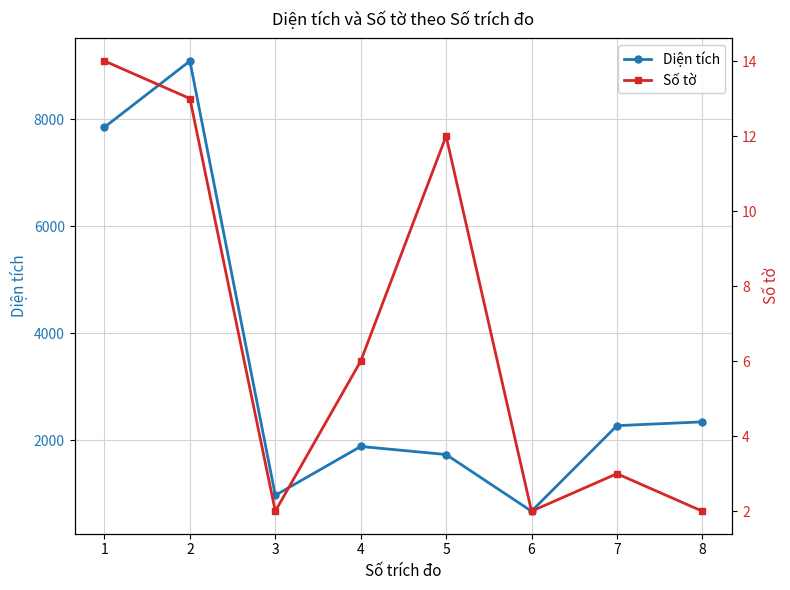

At which label does Số tờ reach its minimum?

3